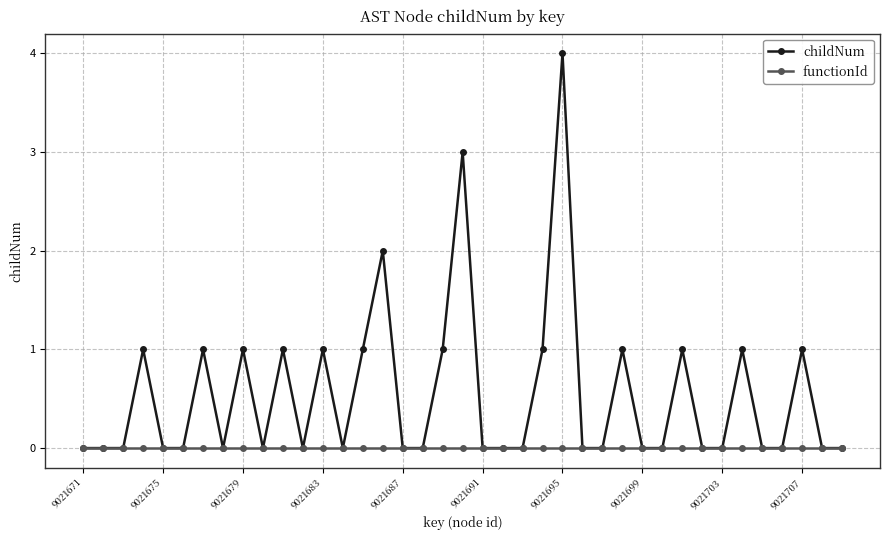

Which series has the widest spread of values?

childNum